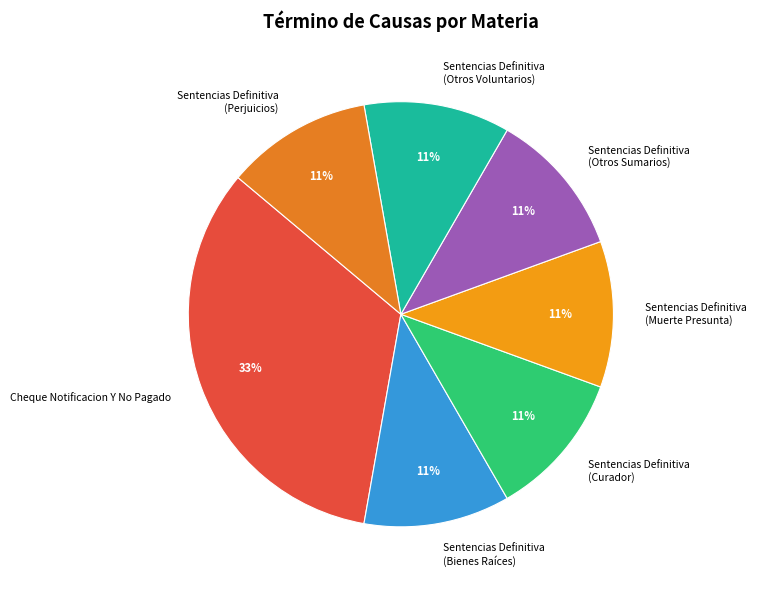

What percentage is the Cheque Notificacion Y No Pagado slice, to the nearest percent?

33%